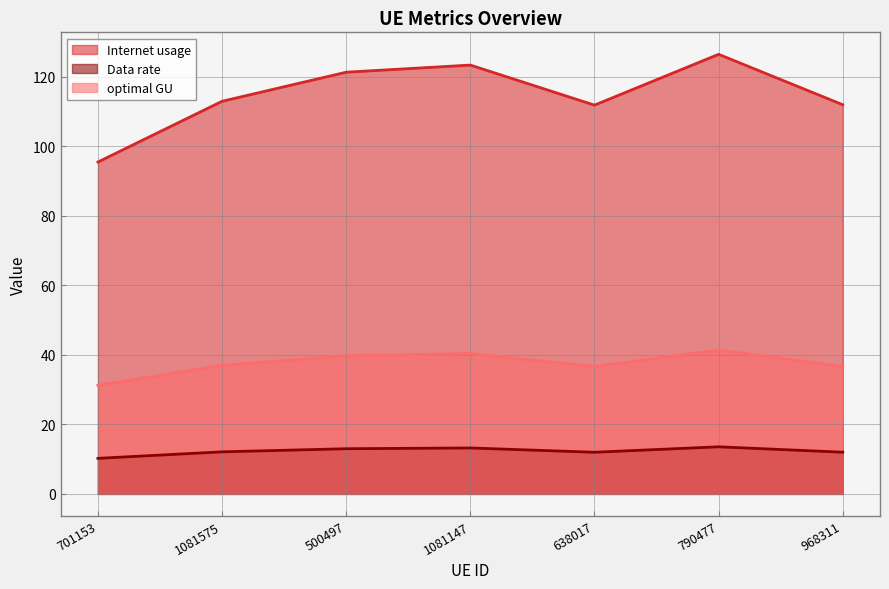

What is the label of the 4th point from the left?

1081147